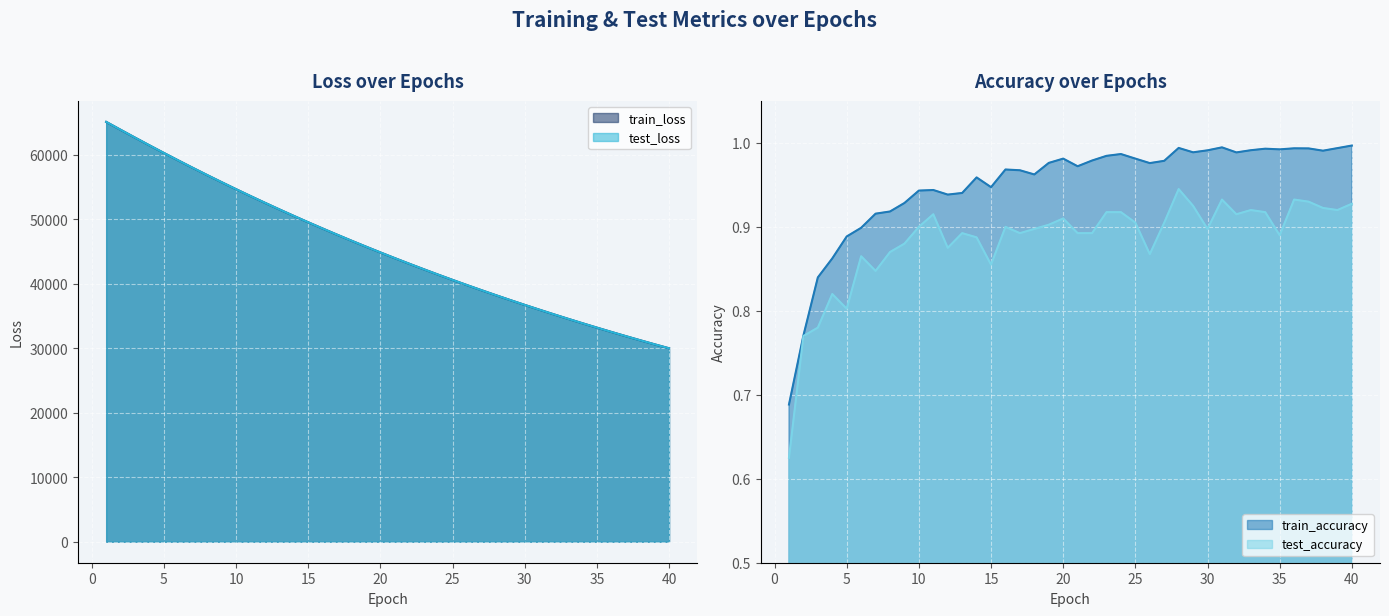

Is the value of test_loss at 38 greater than the value of test_accuracy at 1?

Yes